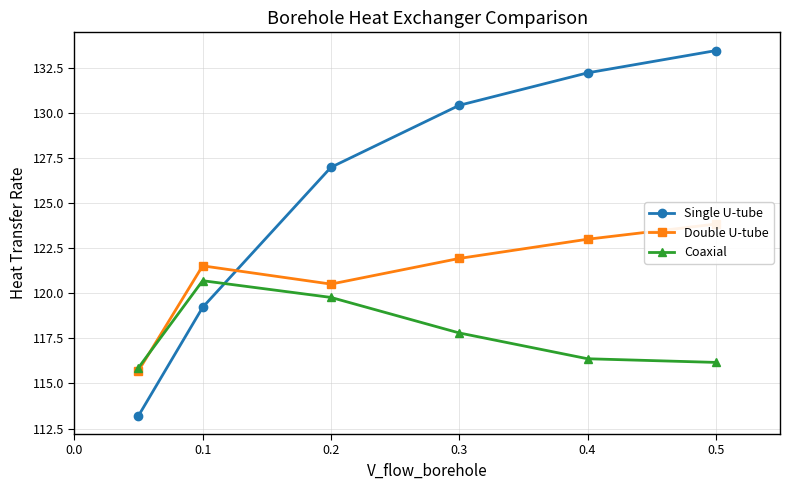

Which series ends up on top after the final intersection of Single U-tube and Coaxial?

Single U-tube